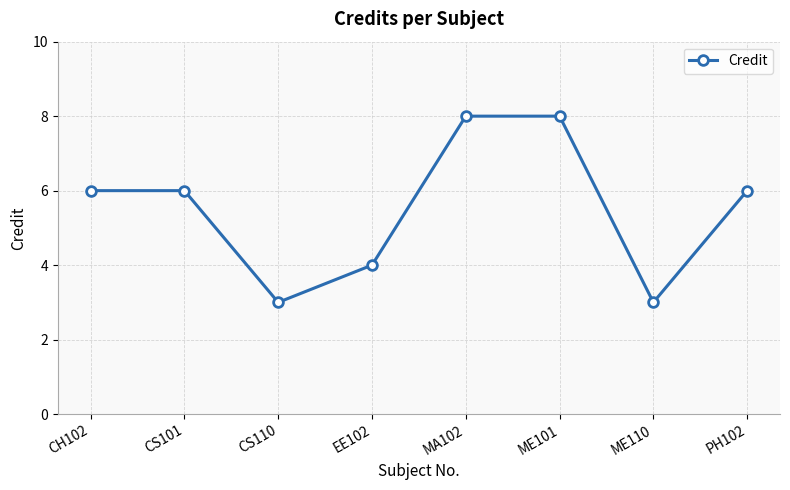

Count the values in the range 4 to 8.

6